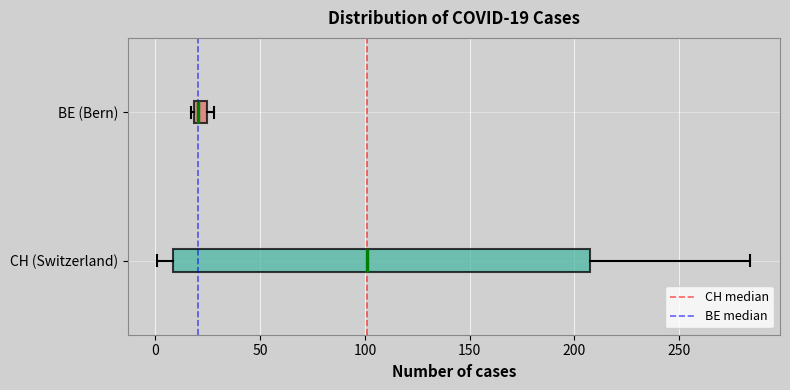

Which box is the widest, from its left edge to its right edge?

CH (Switzerland)